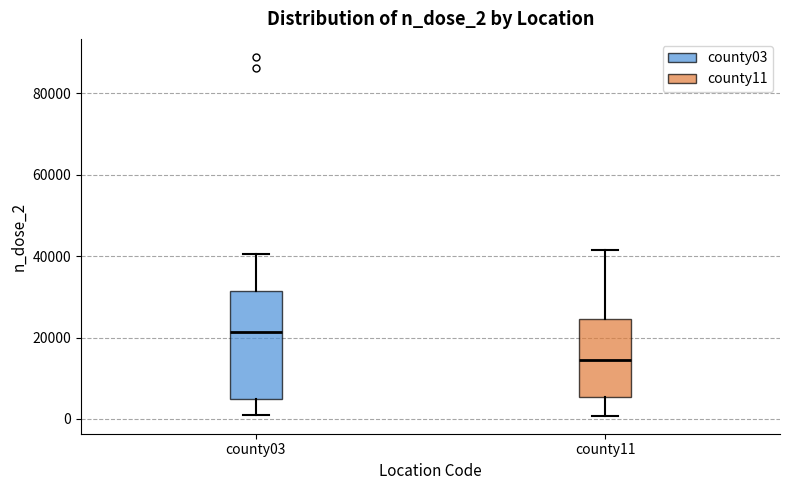

Reading left to right, transcribe this box plot: for each box, give where its median line is, the range the box spans, and where its two whiskers end, as read against the y-axis. The values are not printed on the chart, so give them approximately, as read against the axis.

county03: median 22000, box 4000 to 32000, whiskers 0 to 40000
county11: median 14000, box 6000 to 24000, whiskers 0 to 42000